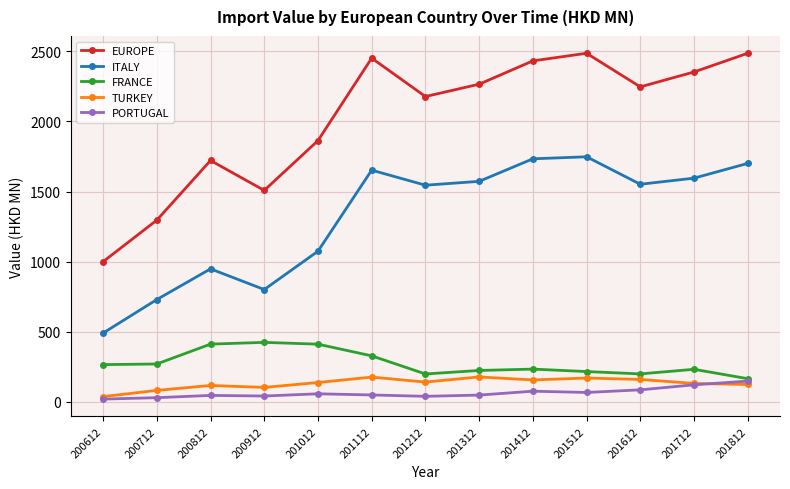

Which series has the largest range (max minus min)?

EUROPE